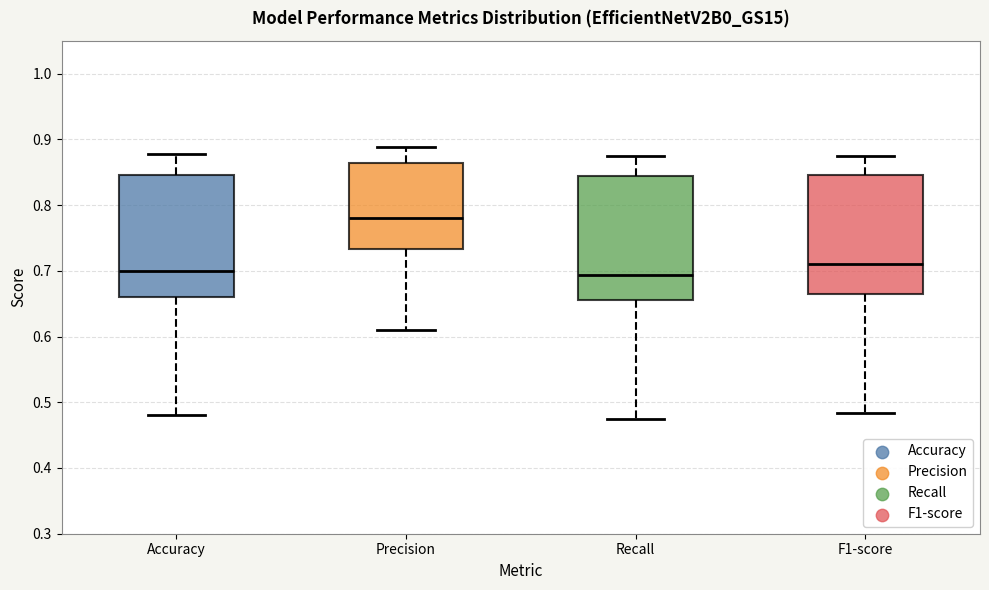

Where does the median line of the box for F1-score sit on the y-axis? The values are not printed on the chart, so give them approximately, as read against the axis.

0.71